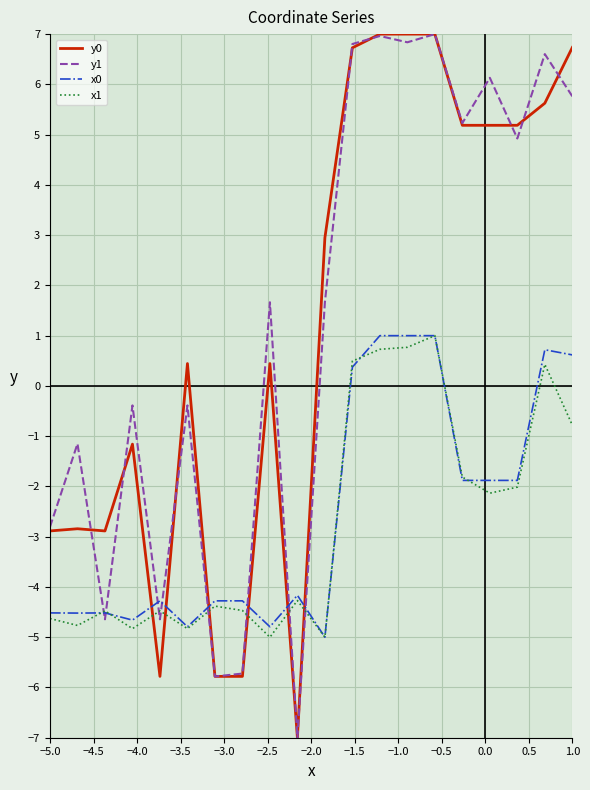

What is the maximum value shown in the chart?

7.0